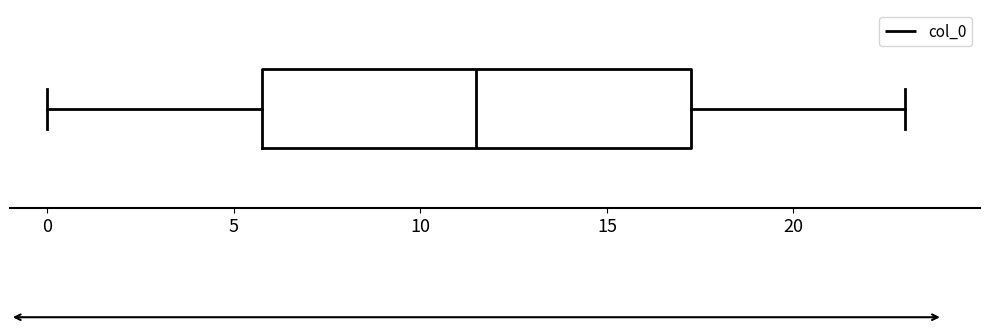

Where is the left edge of the box on the x-axis? The values are not printed on the chart, so give them approximately, as read against the axis.

6.0